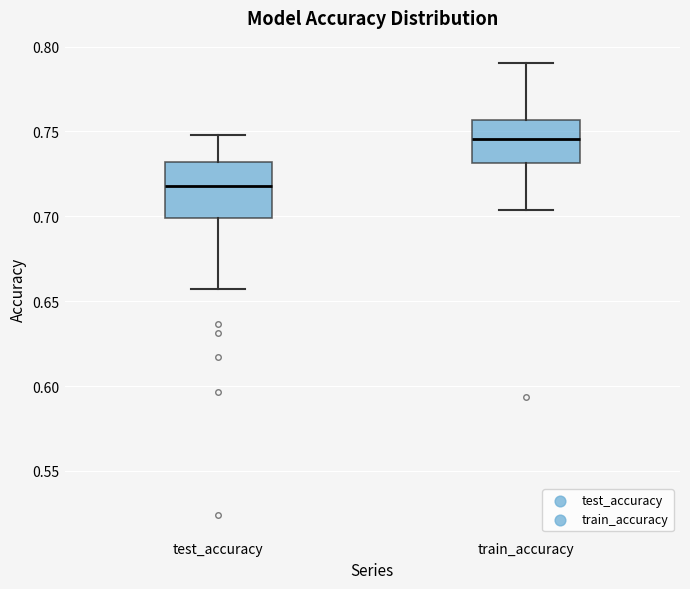

Reading left to right, read every box against the y-axis: the position of its median line, the range the box covers, and the ends of its whiskers. The values are not printed on the chart, so give them approximately, as read against the axis.

test_accuracy: median 0.720, box 0.700 to 0.730, whiskers 0.655 to 0.750
train_accuracy: median 0.745, box 0.730 to 0.755, whiskers 0.705 to 0.790